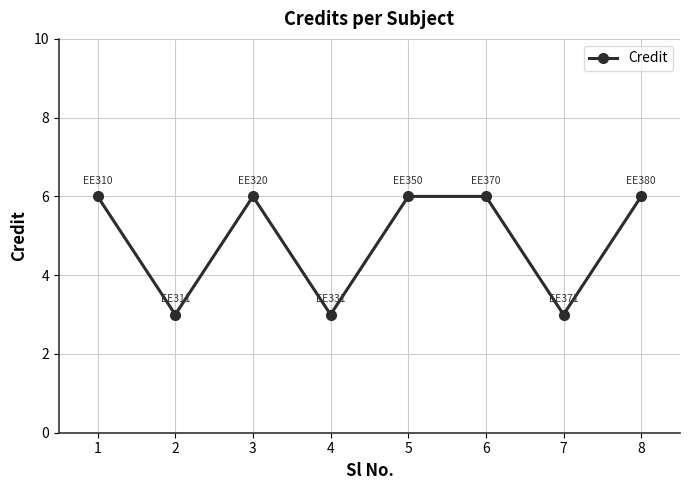

The chart shows a value of 9 at 5. True or false?

False